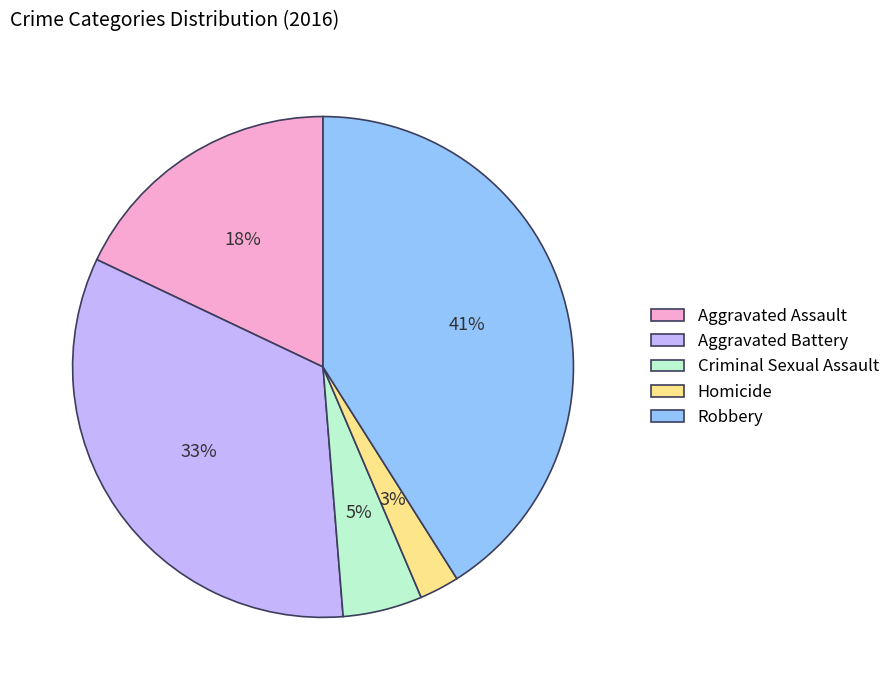

Which slice is the smallest?

Homicide